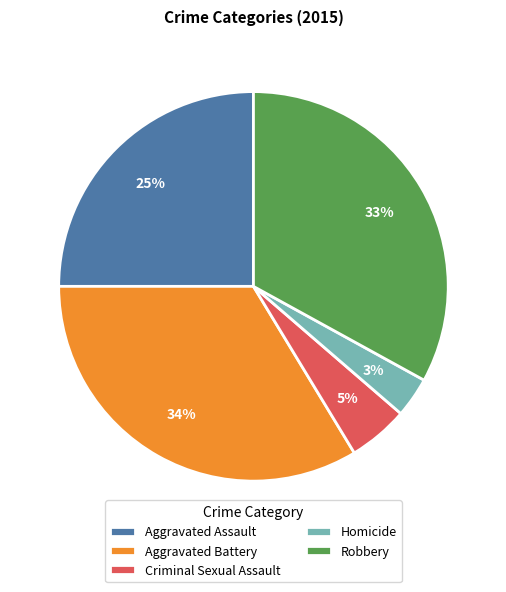

Between Robbery and Criminal Sexual Assault, which is larger?

Robbery